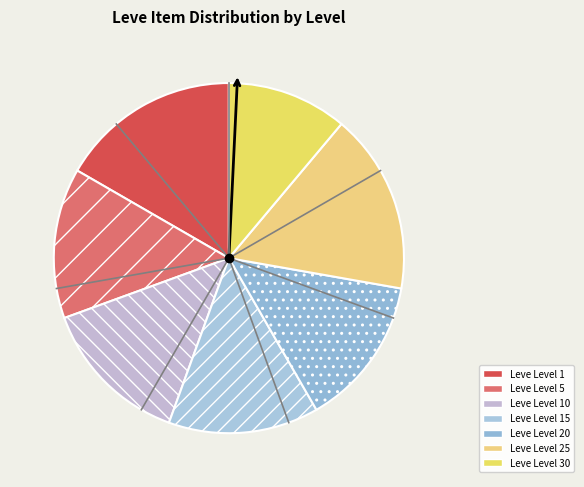

Which category has the biggest portion of the pie?

Leve Level 1